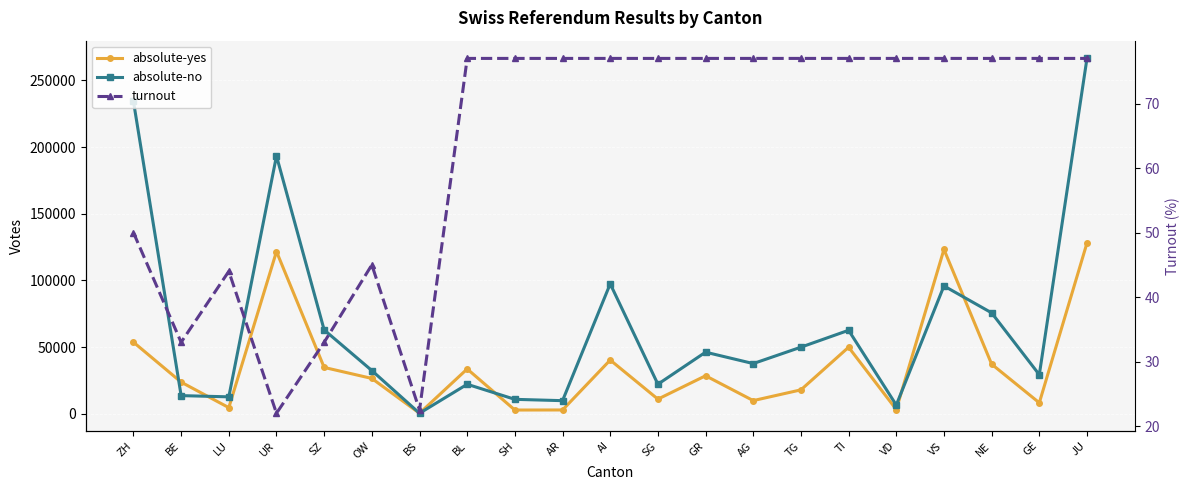

What is the value of the turnout point at the 21st from the left?

77.0